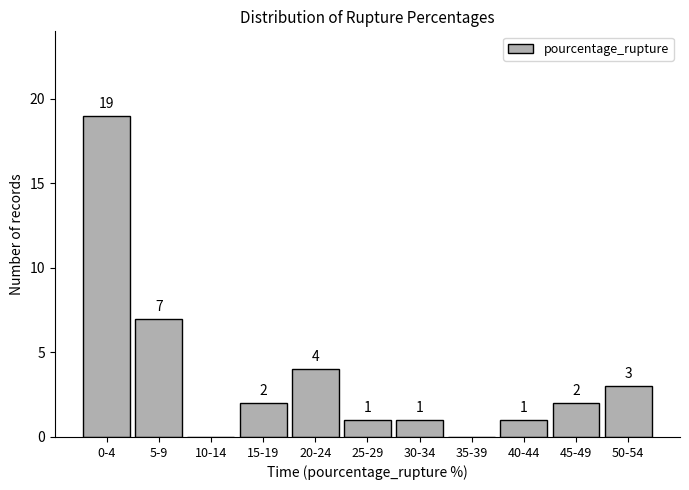

Reading right to left, extract all data points from this chart.

50-54=3	45-49=2	40-44=1	35-39=0	30-34=1	25-29=1	20-24=4	15-19=2	10-14=0	5-9=7	0-4=19